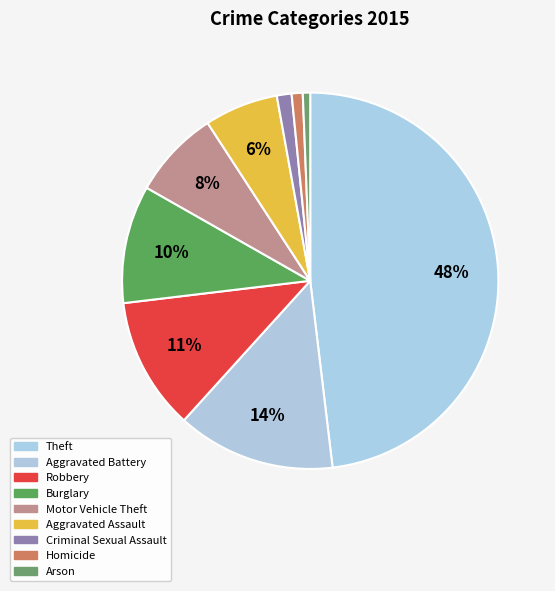

How many segments does this pie chart have?

9